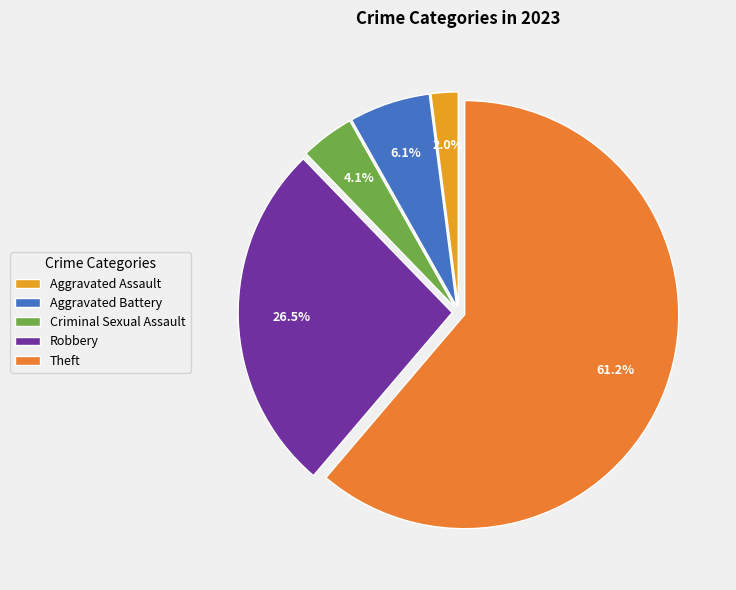

How much of the chart is everything except Theft?

38.8%